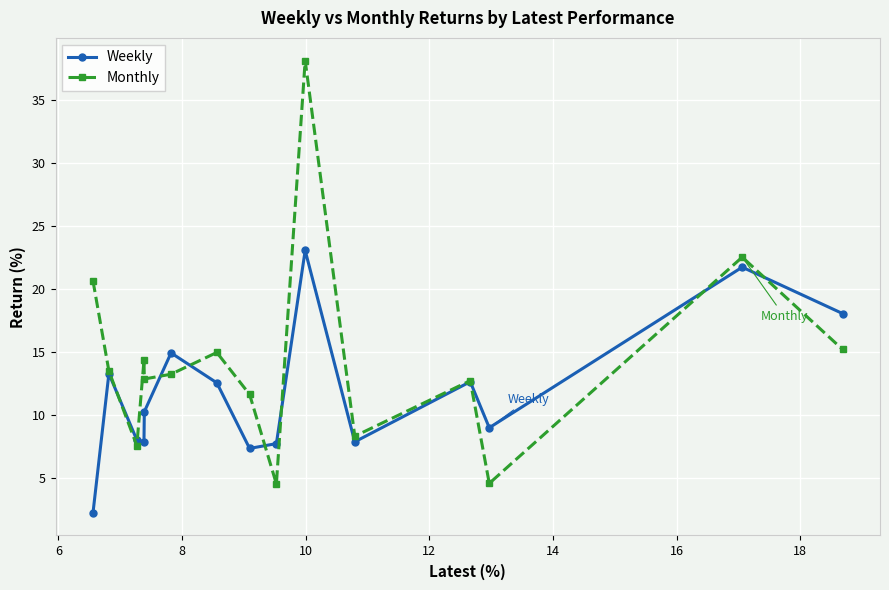

In Weekly, how many points are higher than both neighbors (excluding endpoints)?

5